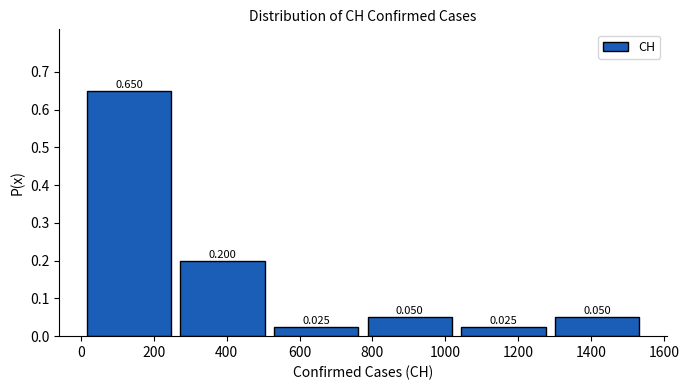

Which range on the x-axis has the tallest bar?

0 to 260